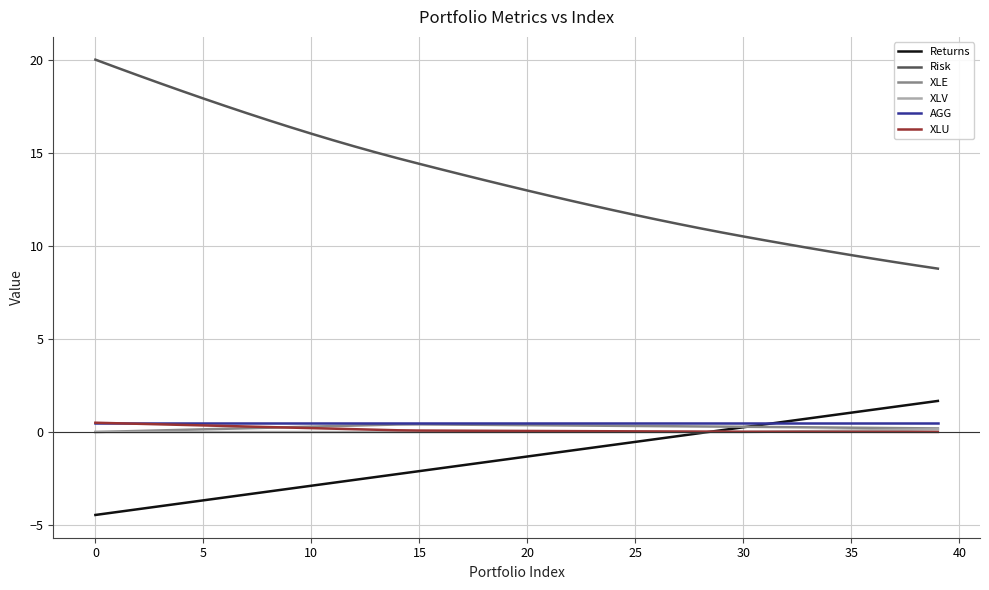

What is the sum of all XLV values?

0.7